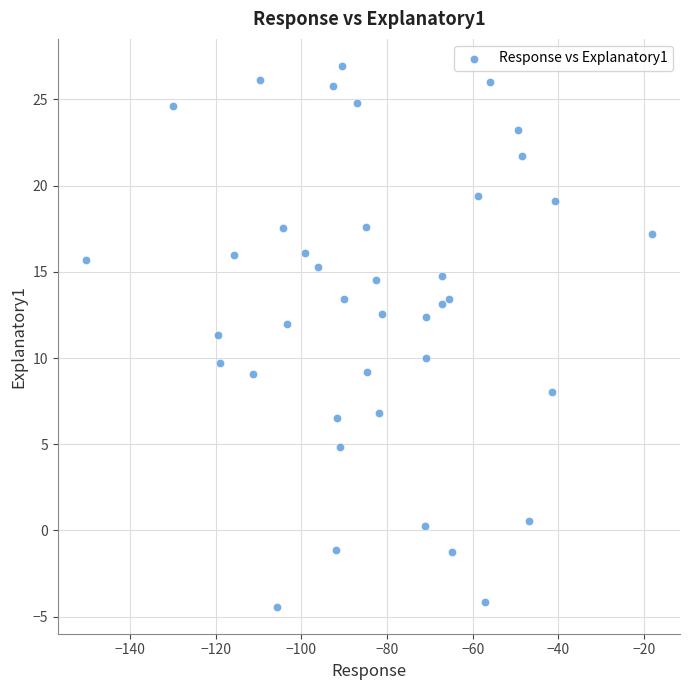

What is the range of Y values (max minus min)?

31.4